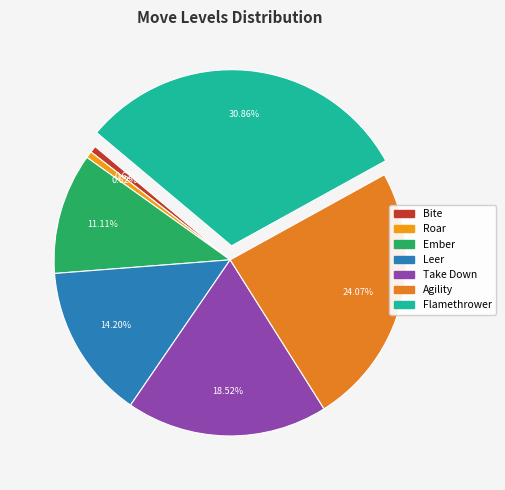

How much of the chart is everything except Flamethrower?

69.1%